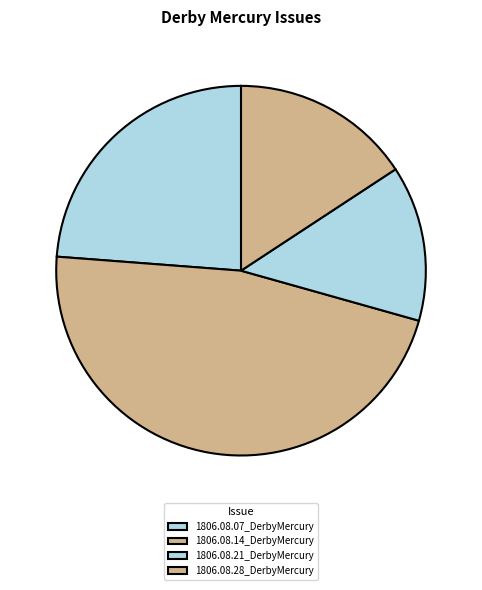

Is there a majority slice in this chart?

No